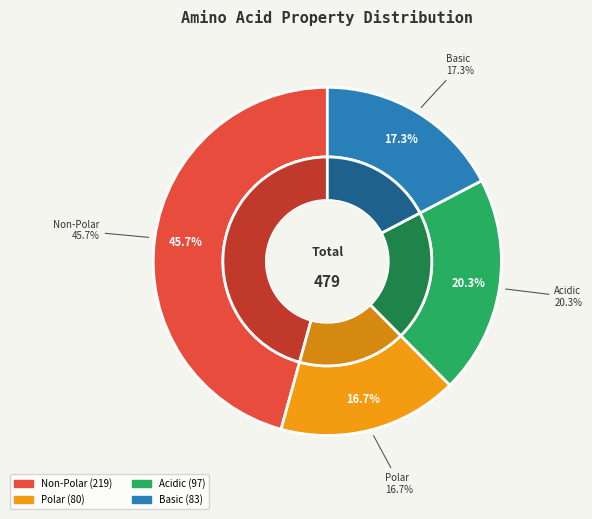

To the nearest percent, what is the combined percentage of non_polar and polar?

62%